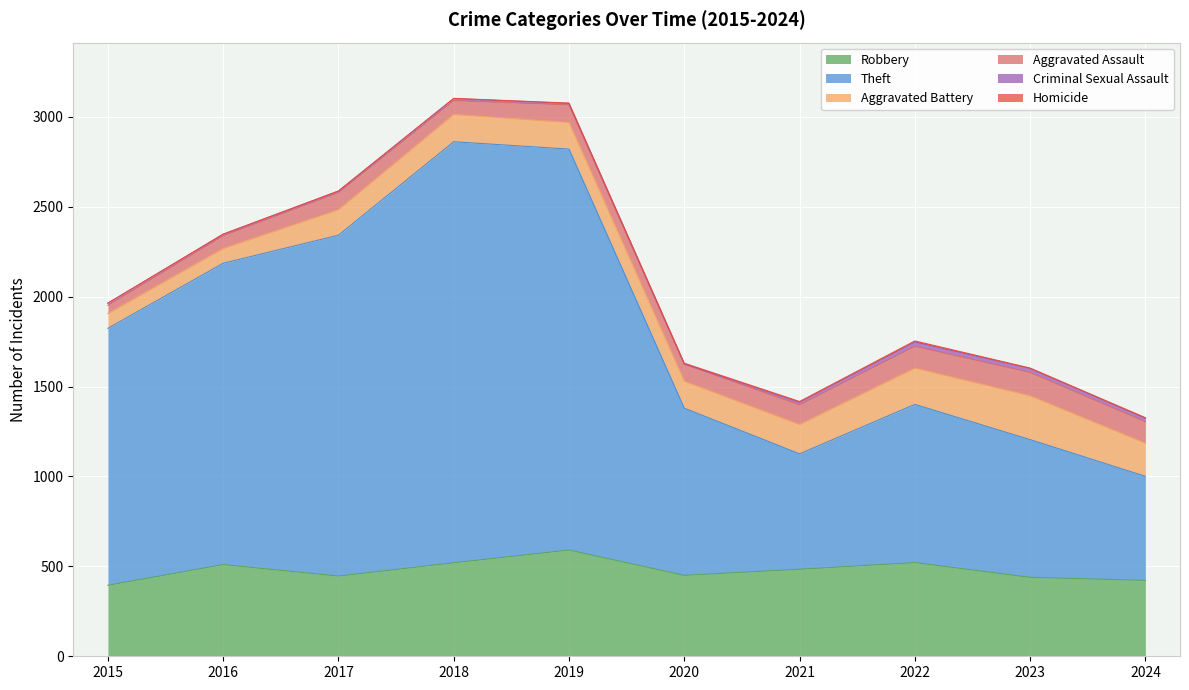

At which category is the sum across all series the highest?

2018